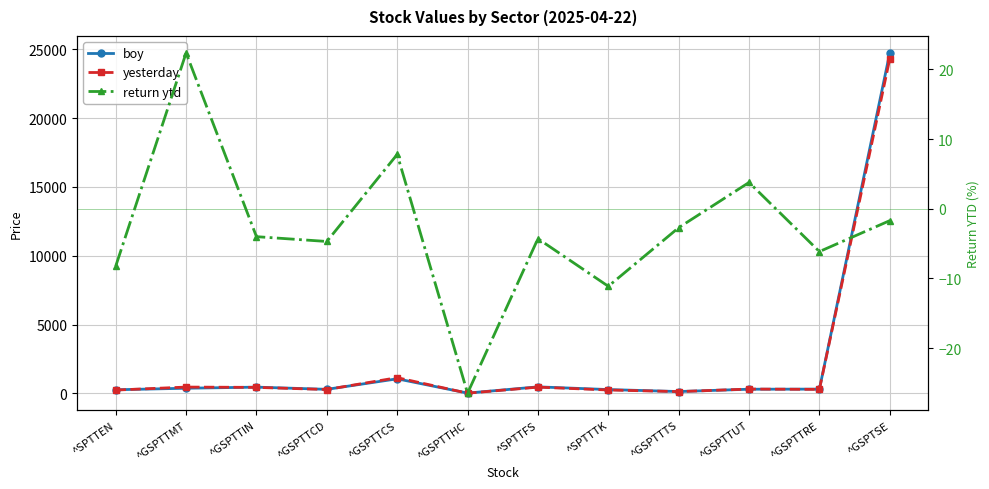

What is the label of the 12th point from the right?

^SPTTEN